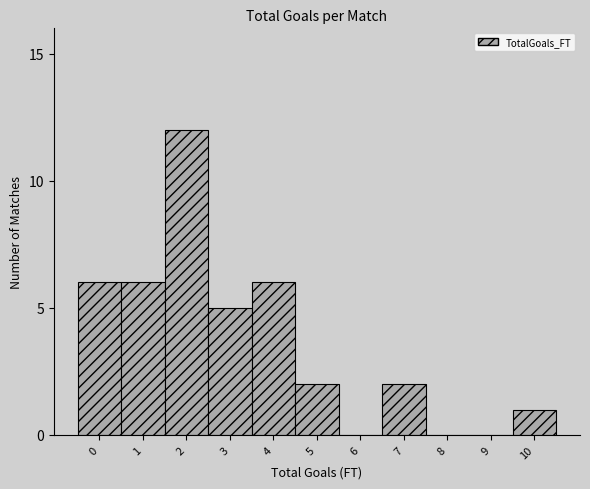

Reading left to right, what are all the values shown in this chart?

0=6	1=6	2=12	3=5	4=6	5=2	6=0	7=2	8=0	9=0	10=1